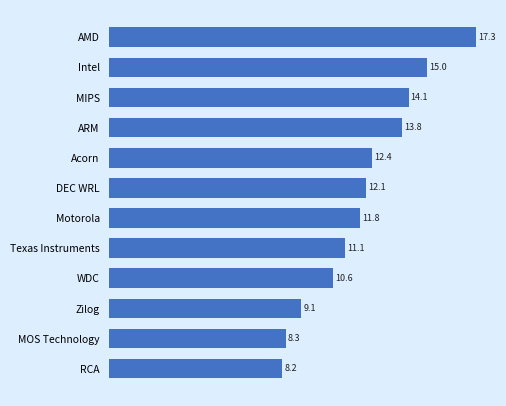

What is the smallest value displayed?

8.2